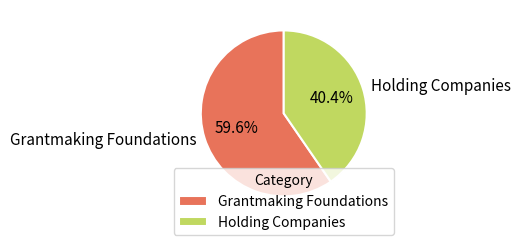

To the nearest percent, what portion does Grantmaking Foundations represent?

60%